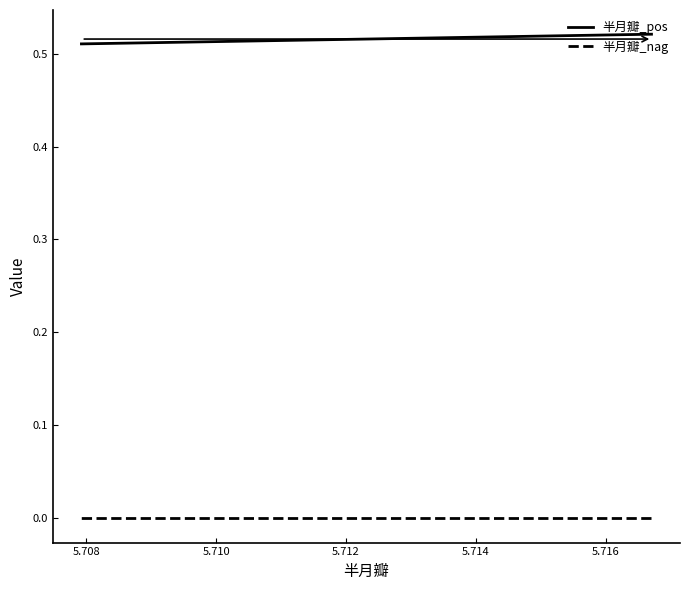

Which series has the widest spread of values?

半月瓣_pos